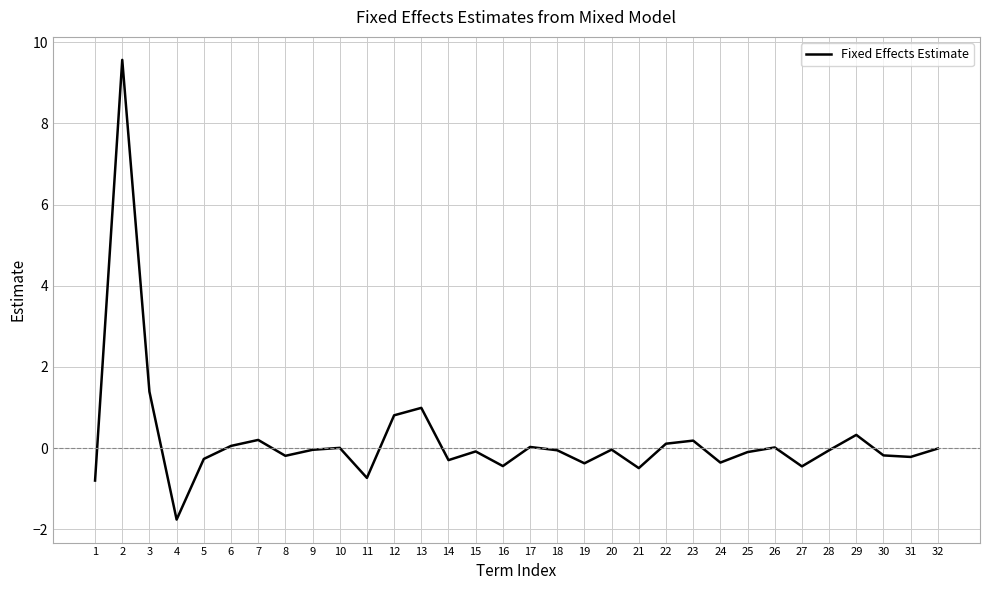

Where does the data first go above 0?

2